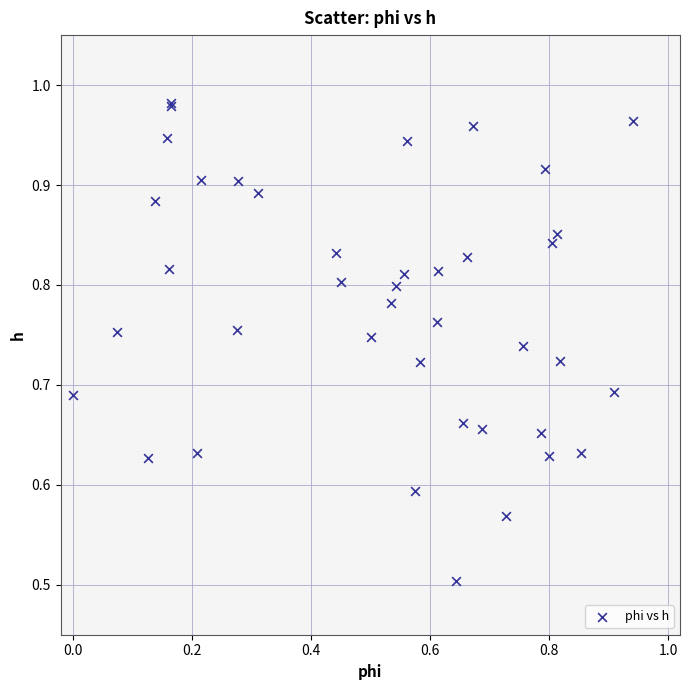

What Y value in the scatter plot is closest to 0?

0.5